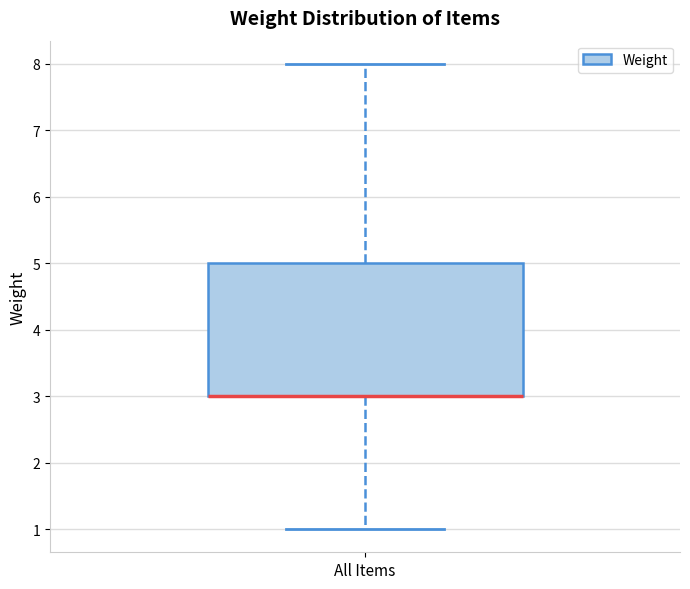

Transcribe this box plot: give where the median line is, the range the box spans, and where the two whiskers end, as read against the y-axis. The values are not printed on the chart, so give them approximately, as read against the axis.

median 3 (drawn on the box's lower edge), box 3 to 5, whiskers 1 to 8